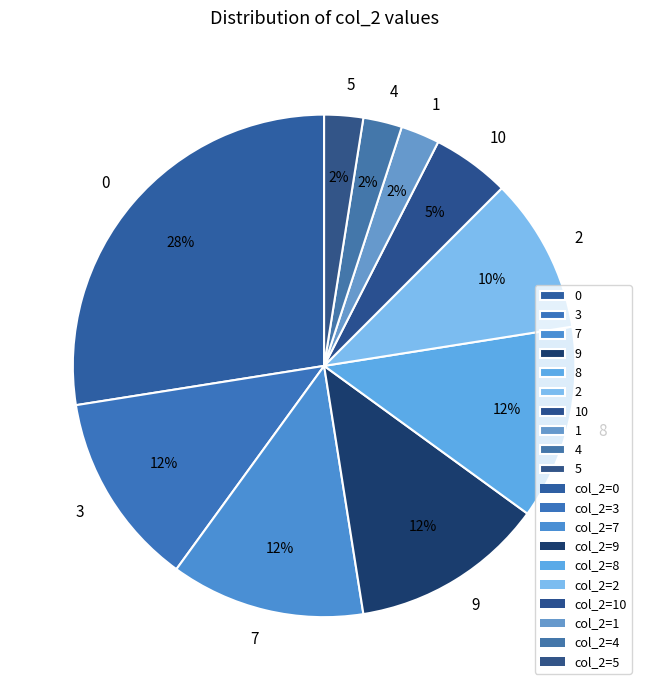

Does 0 account for over 50% of the chart?

No